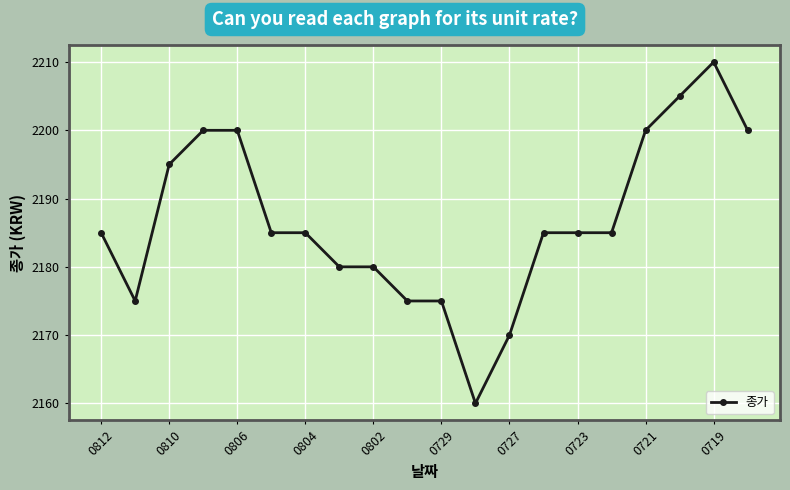

What is the minimum value shown in the chart?

2160